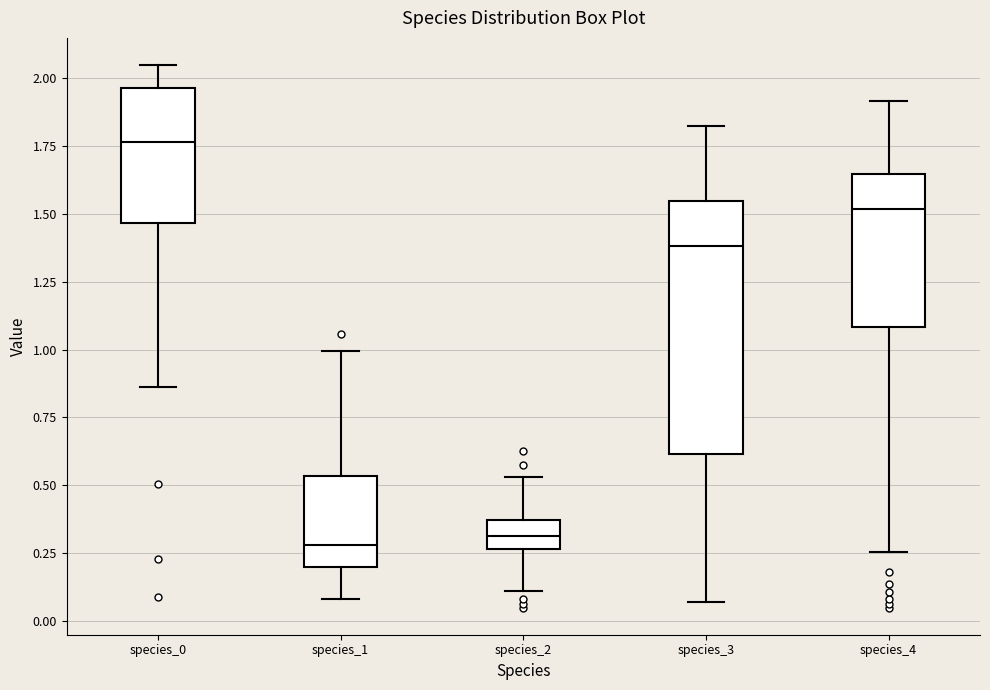

Where is the upper edge of the box for species_1 on the y-axis? The values are not printed on the chart, so give them approximately, as read against the axis.

0.55